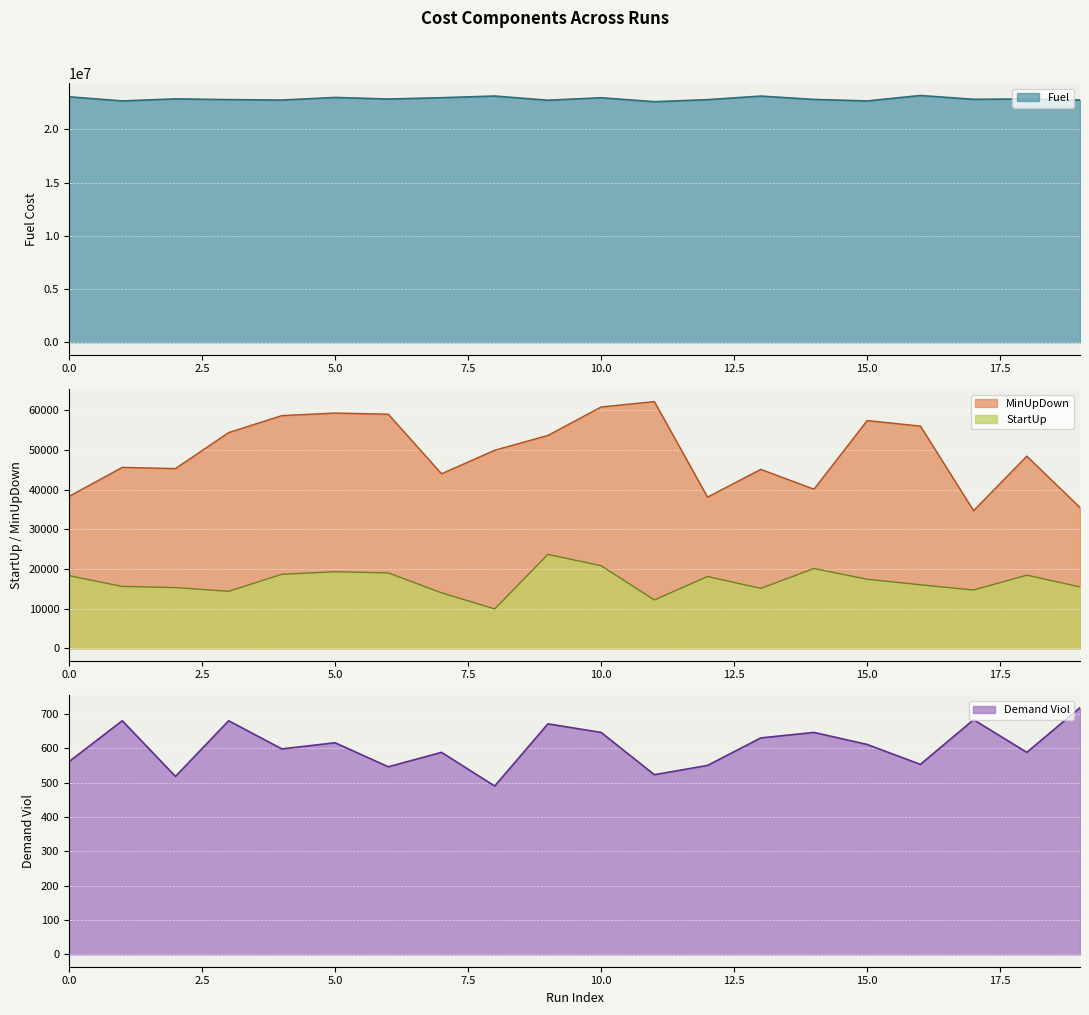

In StartUp, how many points are higher than both neighbors (excluding endpoints)?

5